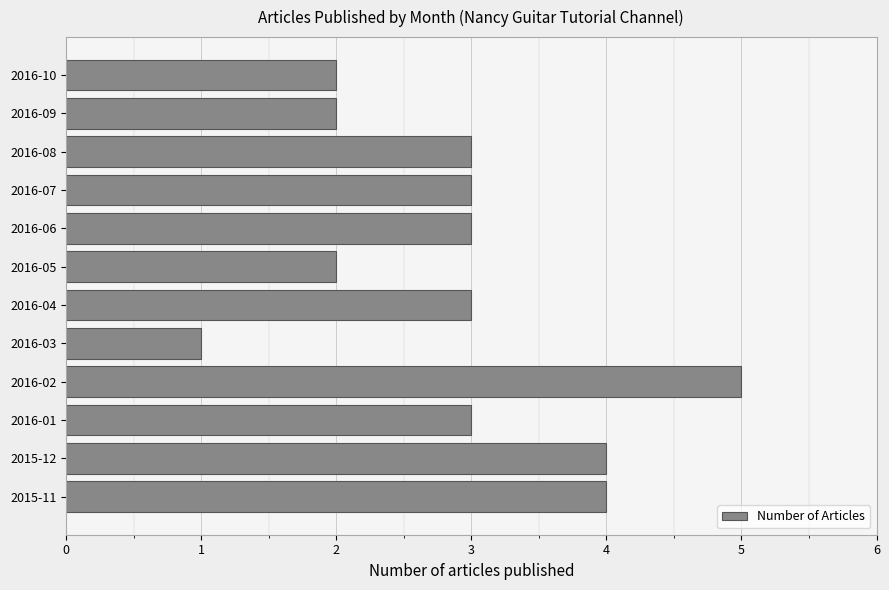

Which category has the highest value across all series?

2016-02